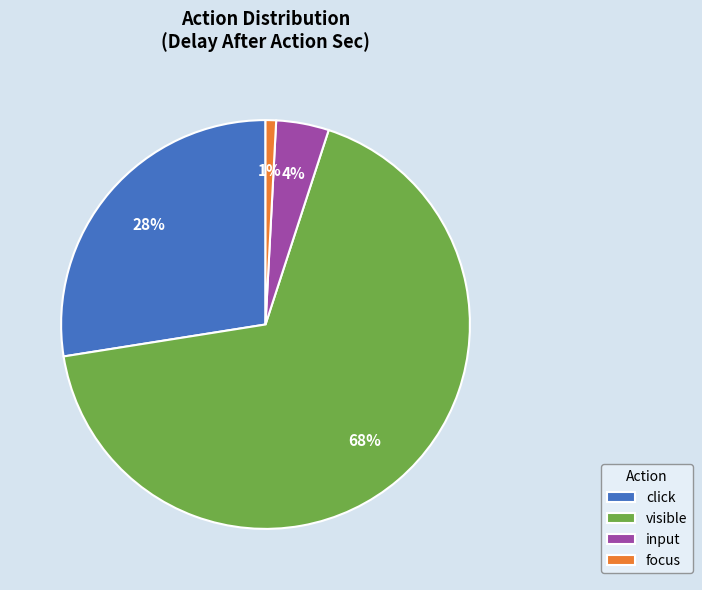

Is the sum of visible and click greater than half?

Yes